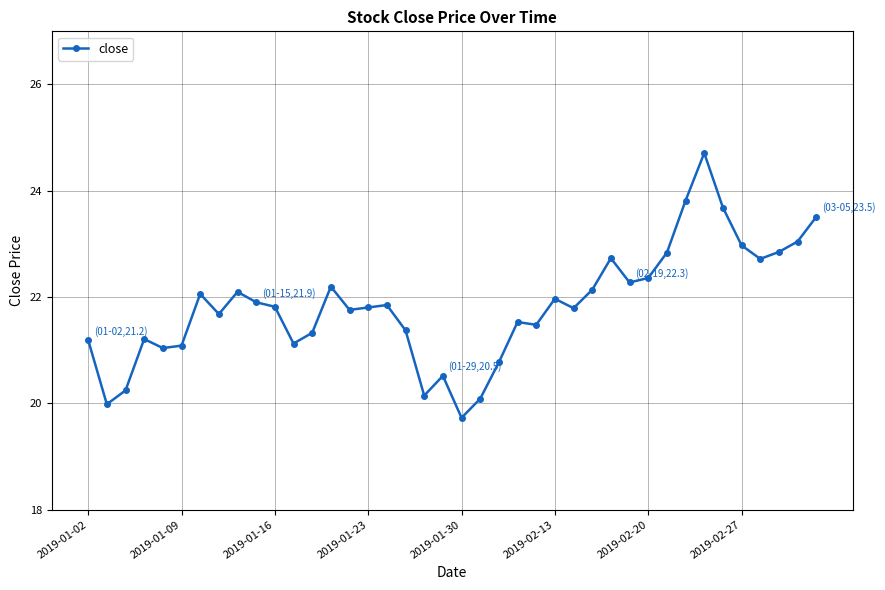

True or false: the data has more than 0 interior local peaks.

True